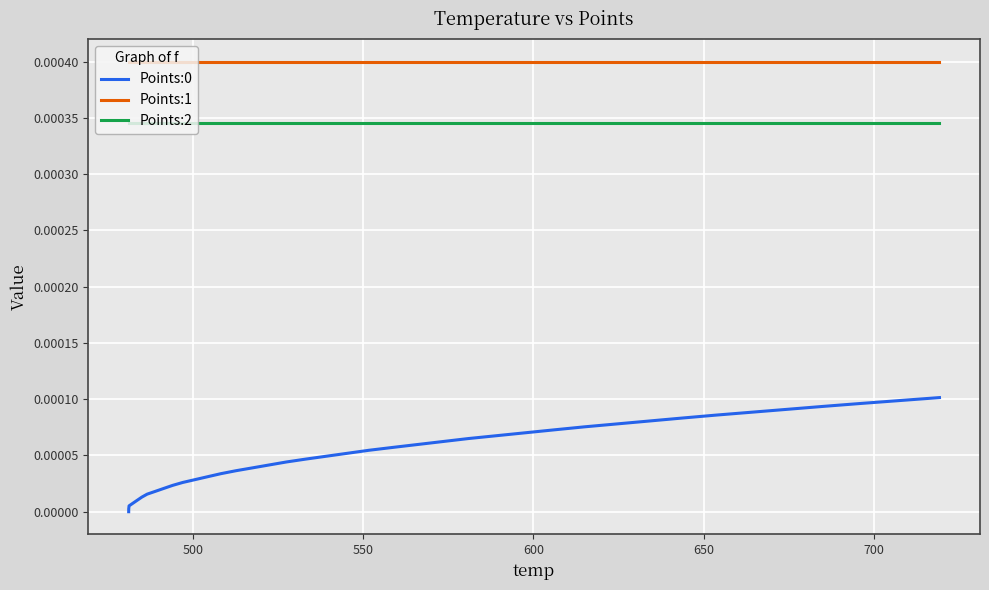

True or false: Points:0 and Points:1 cross at least once.

False